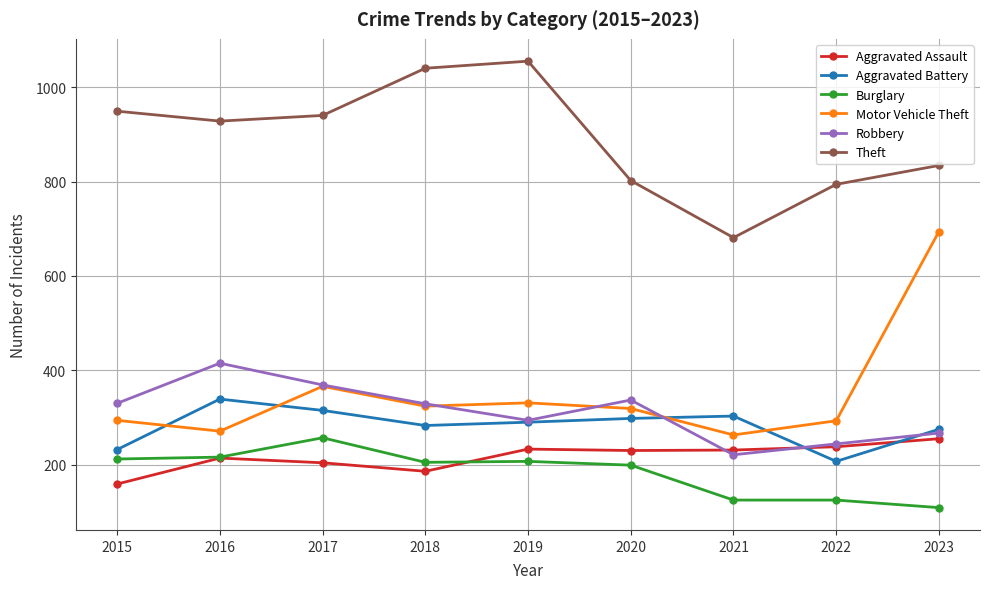

Is this an area chart (filled region under the line)?

No